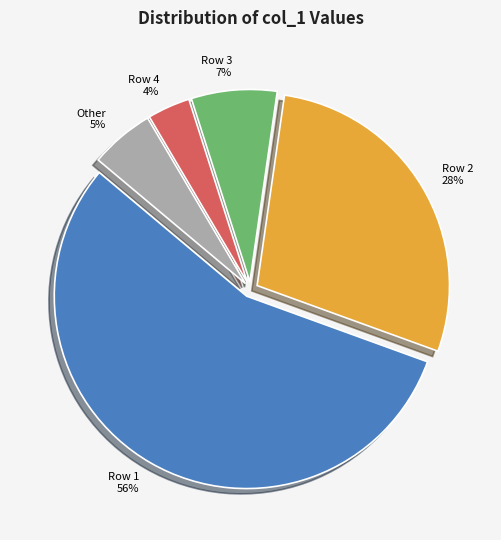

Is there any slice that represents more than half of the pie?

Yes